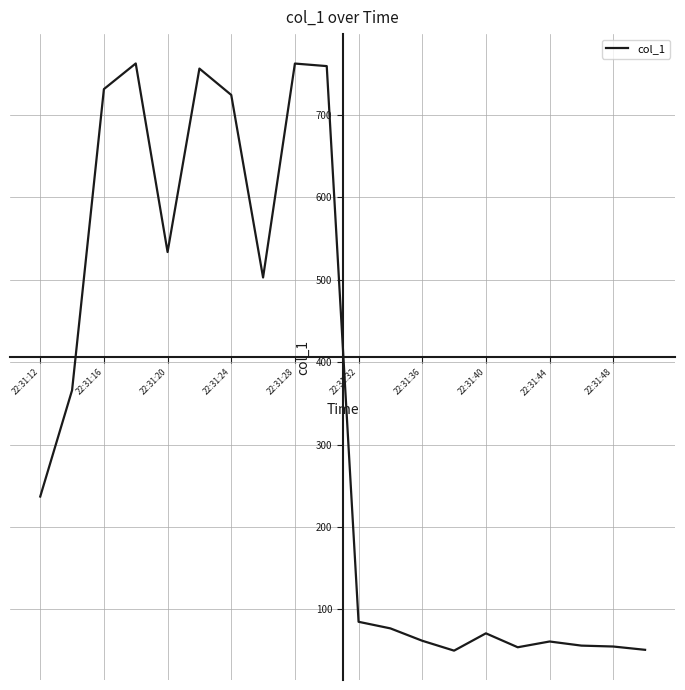

What is the smallest value displayed?

49.9